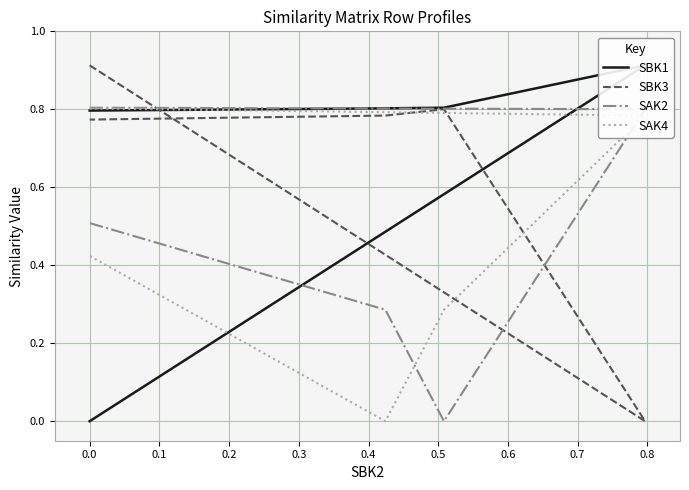

What is the maximum value for SBK3?

0.9